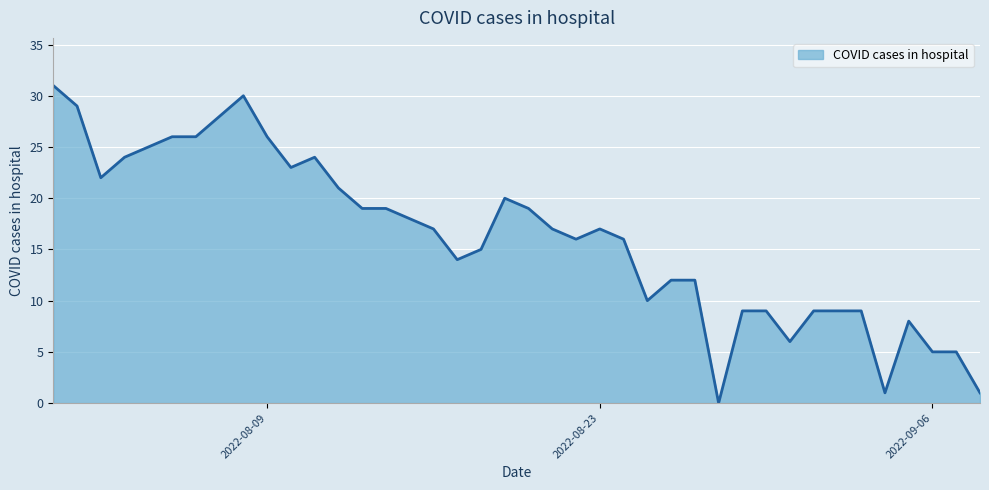

How many lines are shown in the chart?

1